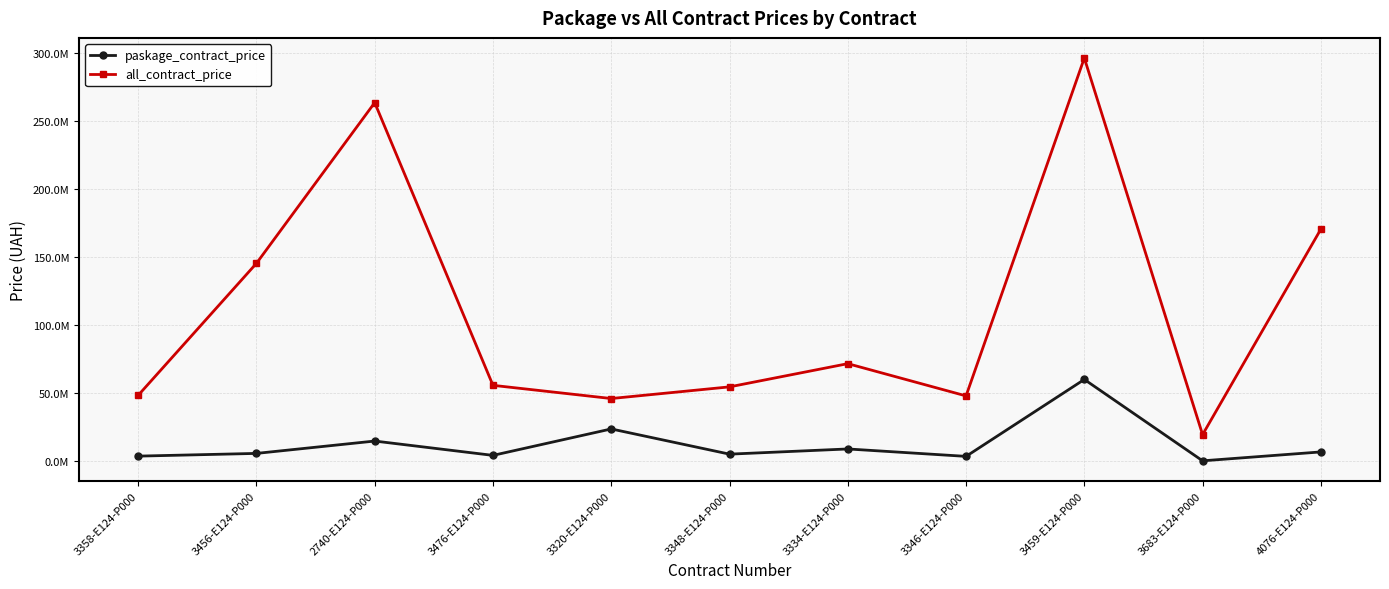

Which category has the highest value in the paskage_contract_price series?

3459-E124-P000